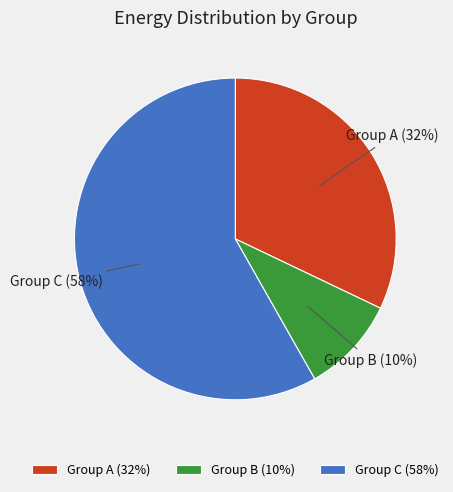

True or false: Group C (58%) accounts for 66% of the total.

False